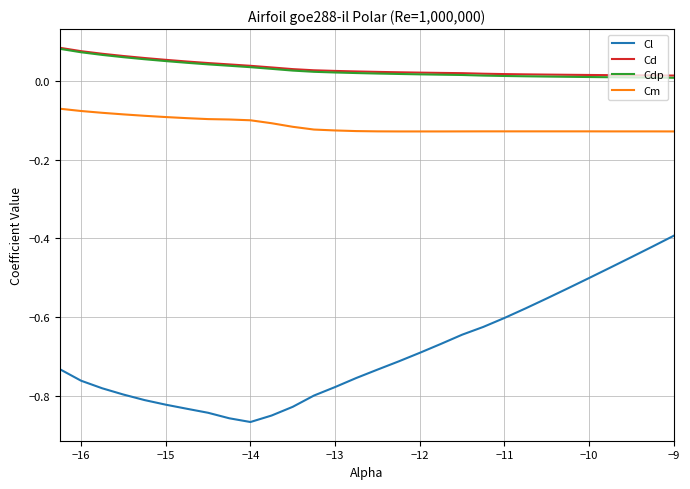

True or false: Cdp and Cl cross at least once.

False